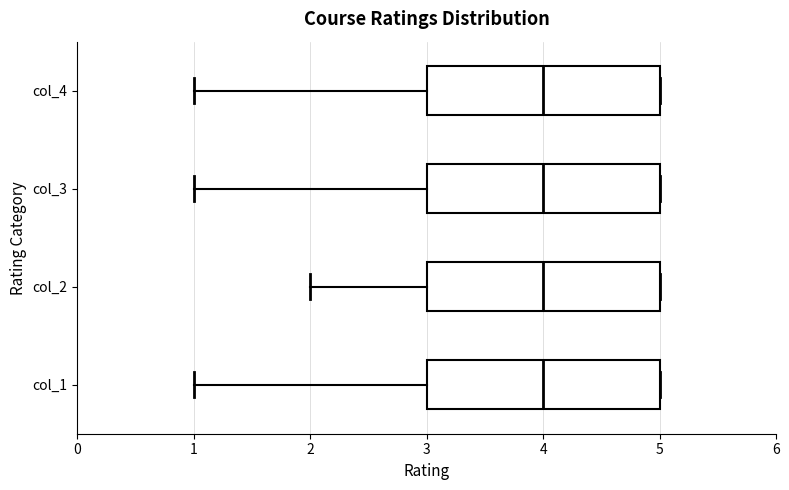

Where is the left edge of the box for col_1 on the x-axis? The values are not printed on the chart, so give them approximately, as read against the axis.

3